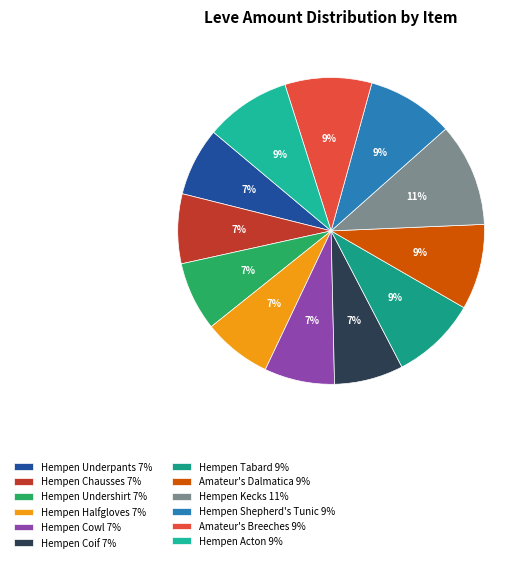

How much of the chart is everything except Amateur's Breeches?

90.9%